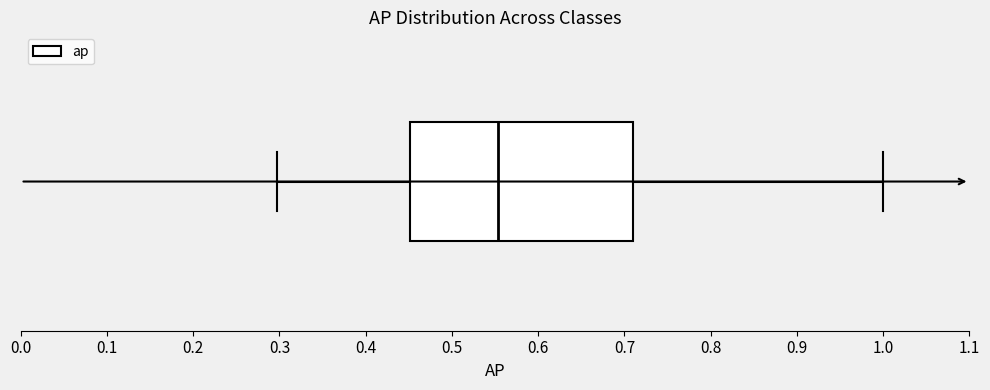

Read this box plot against the x-axis: the position of the median line, the range covered by the box, and the ends of both whiskers. The values are not printed on the chart, so give them approximately, as read against the axis.

median 0.55, box 0.45 to 0.71, whiskers 0.30 to 1.00